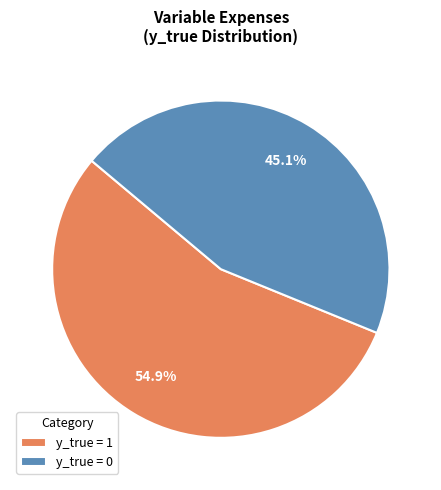

What percentage is NOT represented by y_true = 0?

54.9%